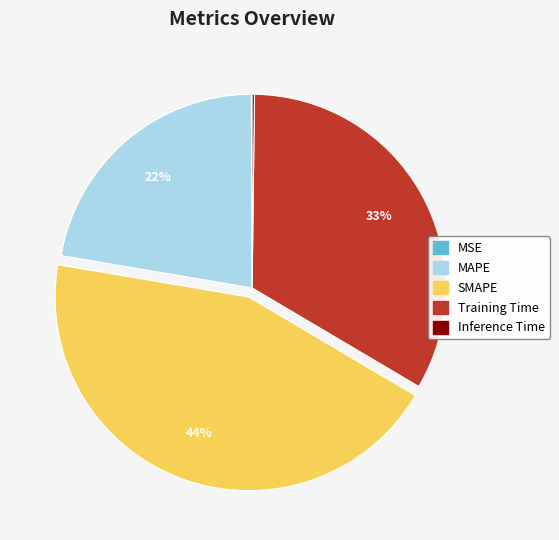

What percentage is the MAPE slice, to the nearest percent?

22%